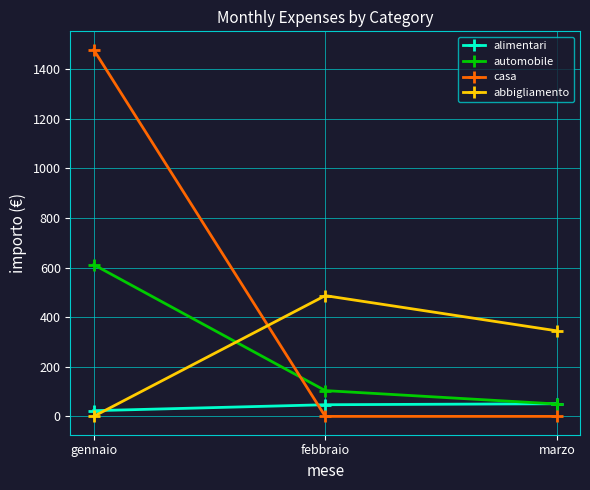

Rank the series by their maximum value, from lowest to highest.

alimentari, abbigliamento, automobile, casa